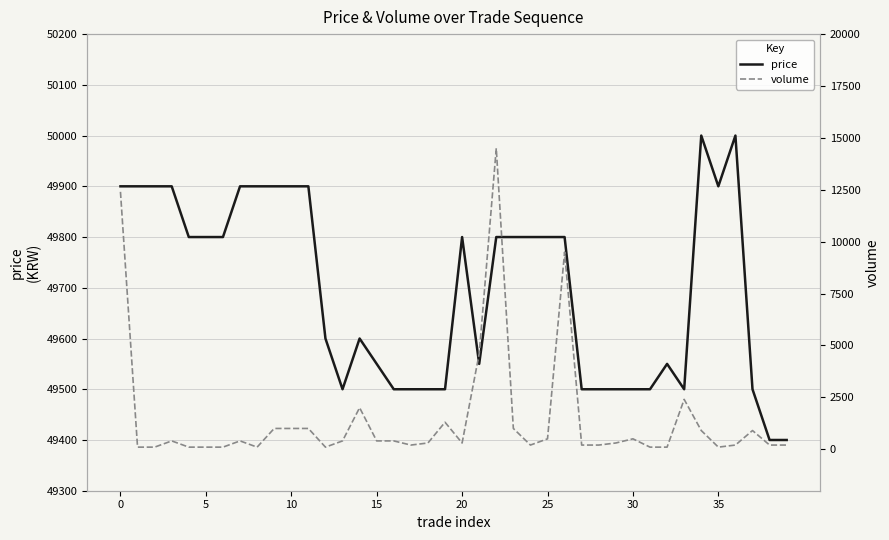

Reading right to left, transcribe all the data shown in this chart.

price: 49400	49400	49500	50000	49900	50000	49500	49550	49500	49500	49500	49500	49500	49800	49800	49800	49800	49800	49550	49800	49500	49500	49500	49500	49550	49600	49500	49600	49900	49900	49900	49900	49900	49800	49800	49800	49900	49900	49900	49900
volume: 200	200	900	200	100	900	2400	100	100	500	300	200	200	9500	500	200	1000	14500	4600	300	1300	300	200	400	400	2000	400	100	1000	1000	1000	100	400	100	100	100	400	100	100	12400